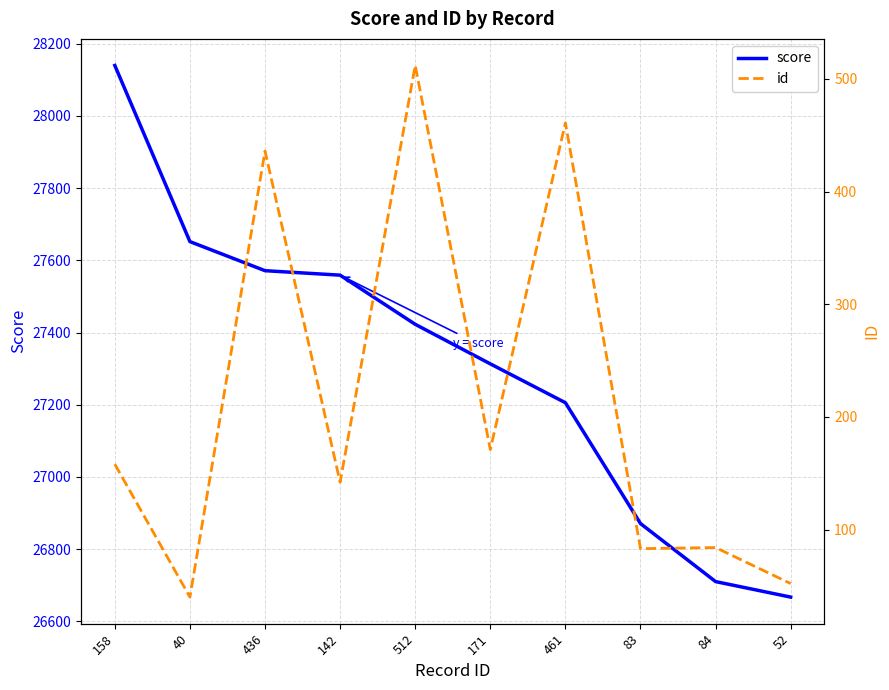

Reading left to right, transcribe all the data shown in this chart.

score: 158=28139.5	40=27651.8	436=27571.2	142=27558.8	512=27422.7	171=27313.2	461=27205.6	83=26870.9	84=26710.2	52=26667.3
id: 158=158.0	40=40.0	436=436.0	142=142.0	512=512.0	171=171.0	461=461.0	83=83.0	84=84.0	52=52.0